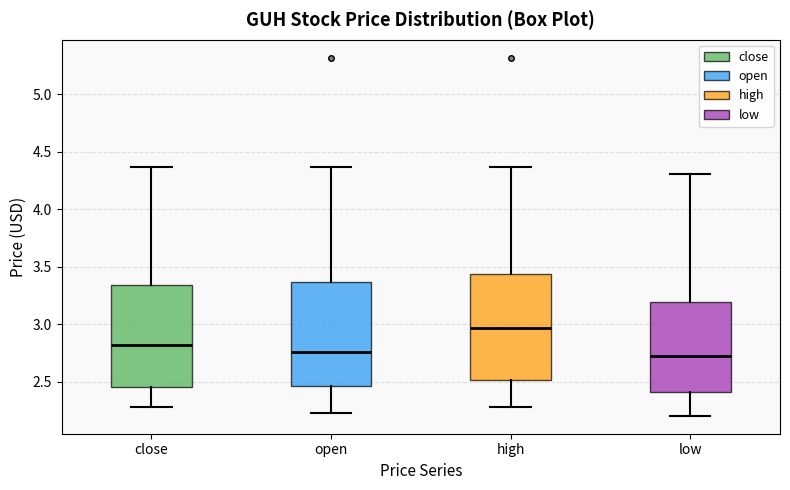

Reading left to right, transcribe this box plot: for each box, give where its median line is, the range the box spans, and where its two whiskers end, as read against the y-axis. The values are not printed on the chart, so give them approximately, as read against the axis.

close: median 2.80, box 2.45 to 3.35, whiskers 2.30 to 4.35
open: median 2.75, box 2.45 to 3.35, whiskers 2.25 to 4.35
high: median 2.95, box 2.50 to 3.45, whiskers 2.30 to 4.35
low: median 2.70, box 2.40 to 3.20, whiskers 2.20 to 4.30